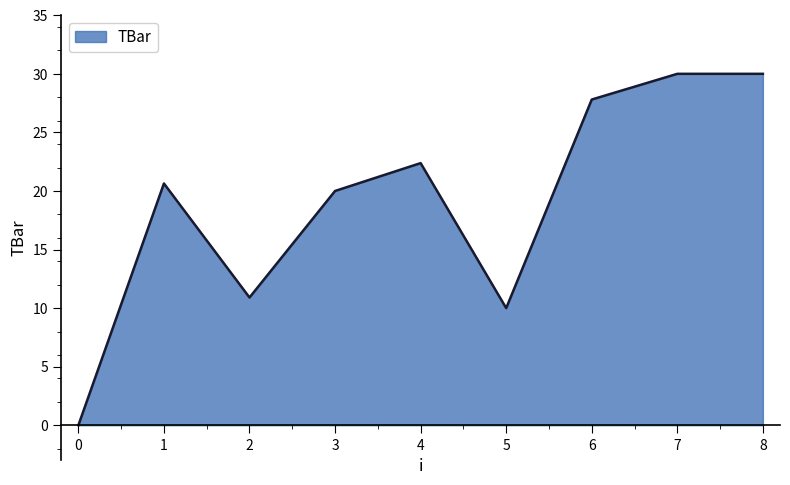

Where is the data nearest to the value 15?

2